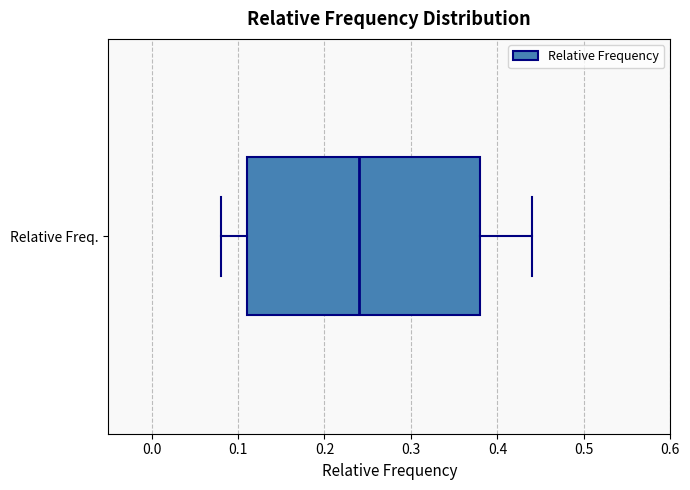

Where does the left whisker of the box for Relative Freq. end on the x-axis? The values are not printed on the chart, so give them approximately, as read against the axis.

0.08